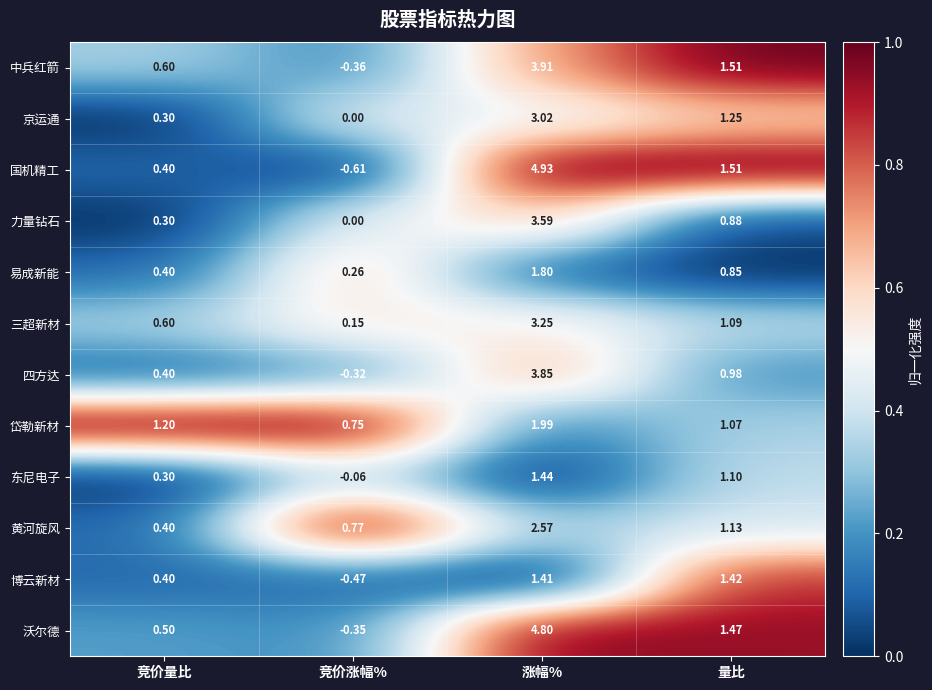

Rank the series at 涨幅% from lowest to highest value.

博云新材, 东尼电子, 易成新能, 岱勒新材, 黄河旋风, 京运通, 三超新材, 力量钻石, 四方达, 中兵红箭, 沃尔德, 国机精工